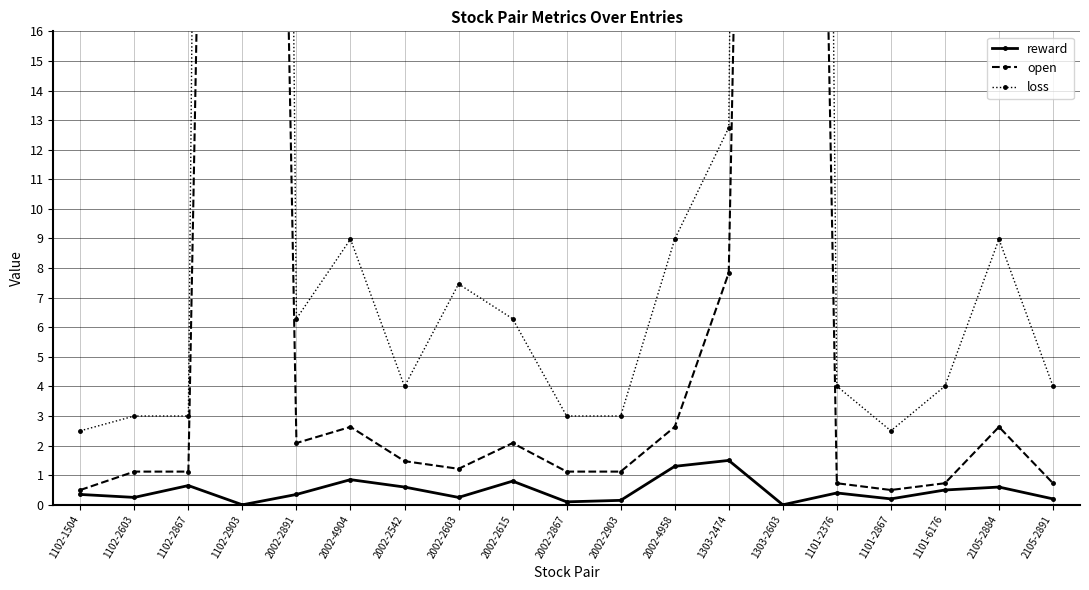

Which series has the largest total across all categories?

loss